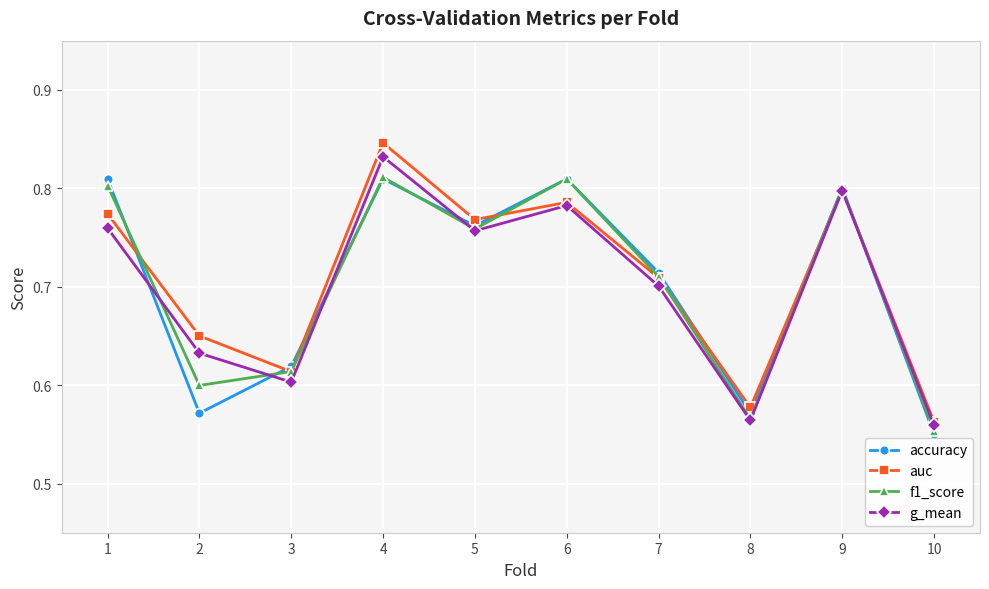

True or false: g_mean has a value of 0.3 at 9.

False